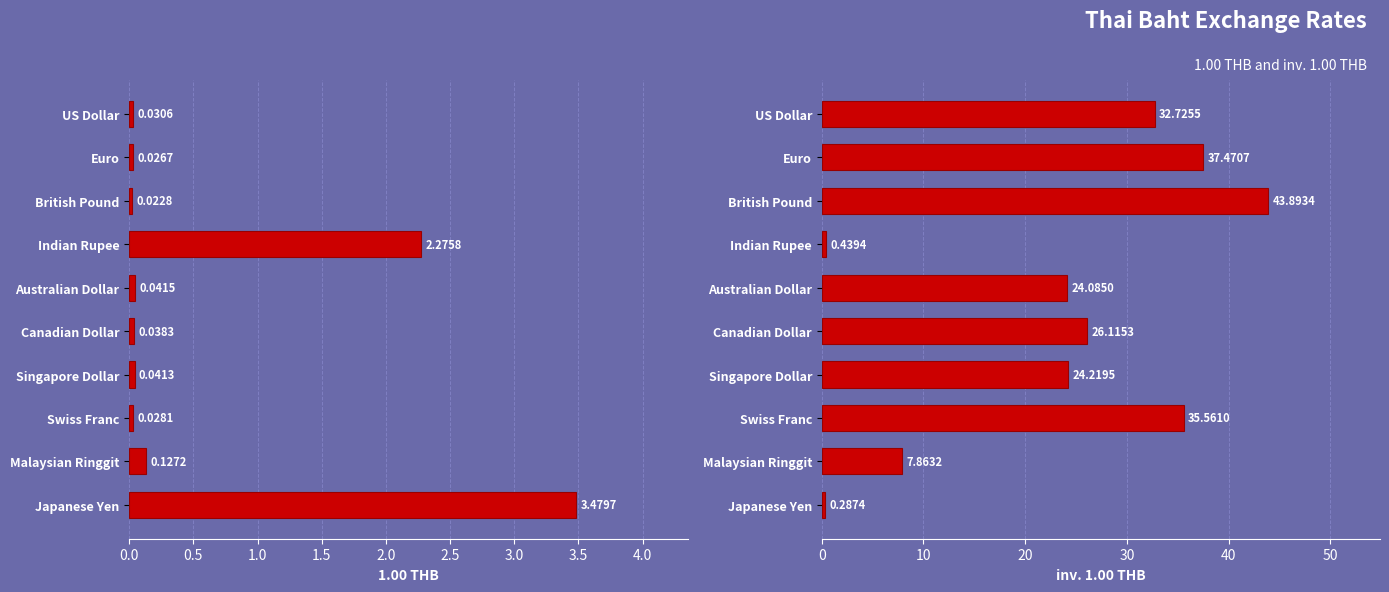

Reading right to left, list all the values displayed in this chart.

1.00 THB: 3.5	0.1	0.0	0.0	0.0	0.0	2.3	0.0	0.0	0.0
inv. 1.00 THB: 0.3	7.9	35.6	24.2	26.1	24.1	0.4	43.9	37.5	32.7